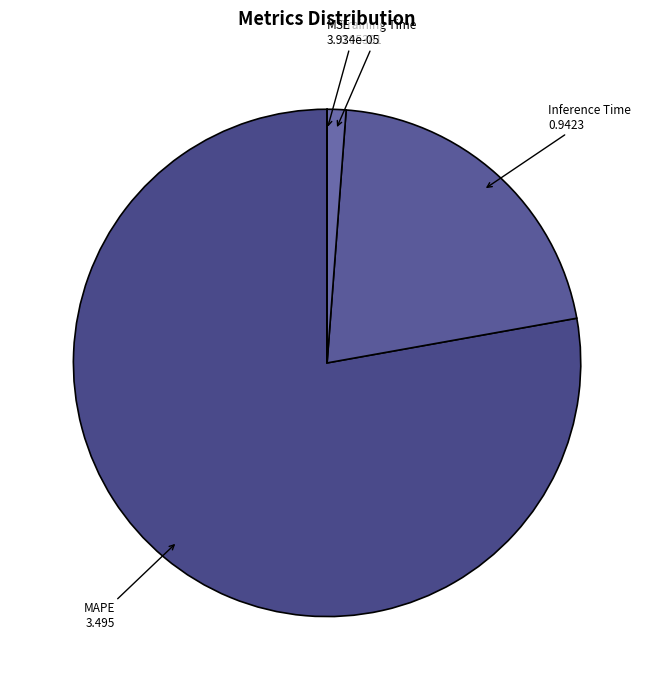

Is it true that Inference Time is 21% of the pie?

True